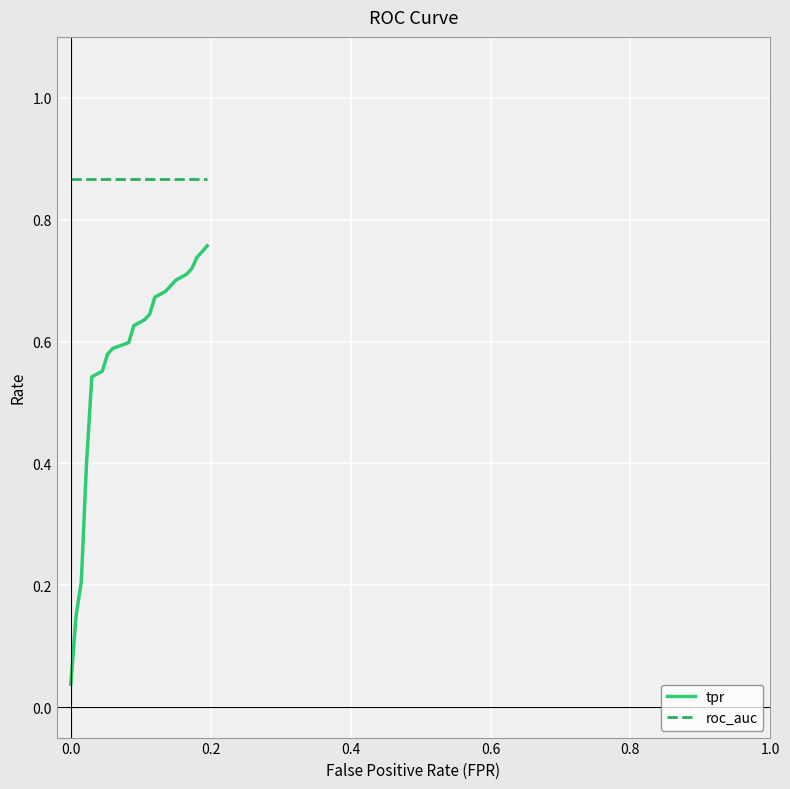

At how many categories does at least one series exceed 0?

40